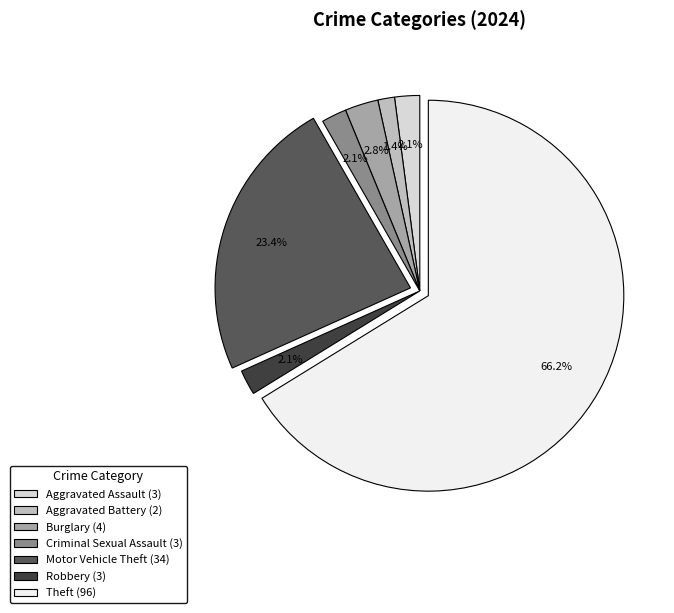

What portion of the pie excludes Criminal Sexual Assault?

97.9%